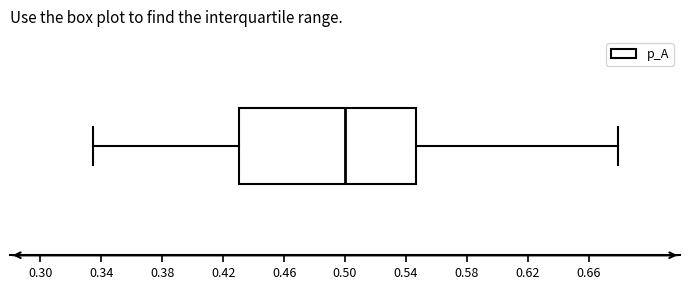

Read this box plot against the x-axis: the position of the median line, the range covered by the box, and the ends of both whiskers. The values are not printed on the chart, so give them approximately, as read against the axis.

median 0.500, box 0.430 to 0.545, whiskers 0.335 to 0.680